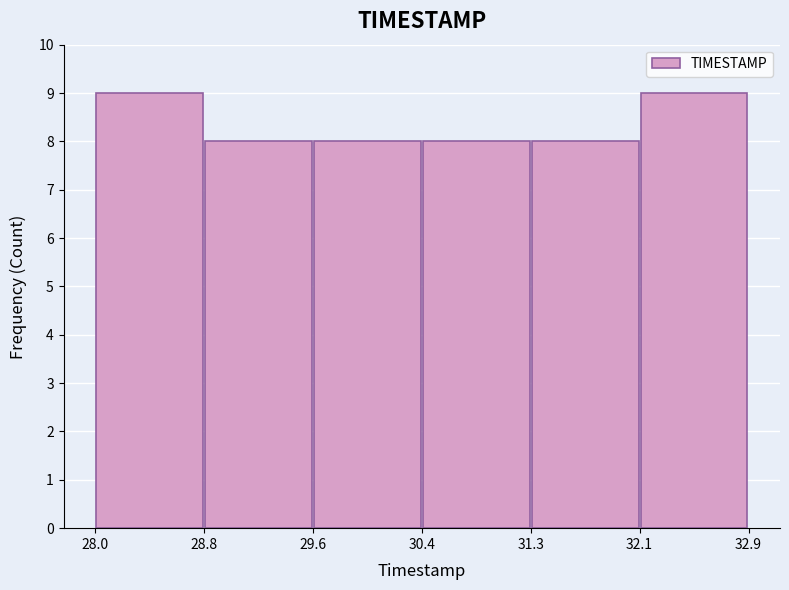

Reading left to right, list every bar in this chart as the range it spans on the x-axis followed by its height. The values are not printed on the chart, so give them approximately, as read against the axis.

28.0 to 28.8: 9
28.8 to 29.6: 8
29.6 to 30.4: 8
30.4 to 31.3: 8
31.3 to 32.1: 8
32.1 to 32.9: 9